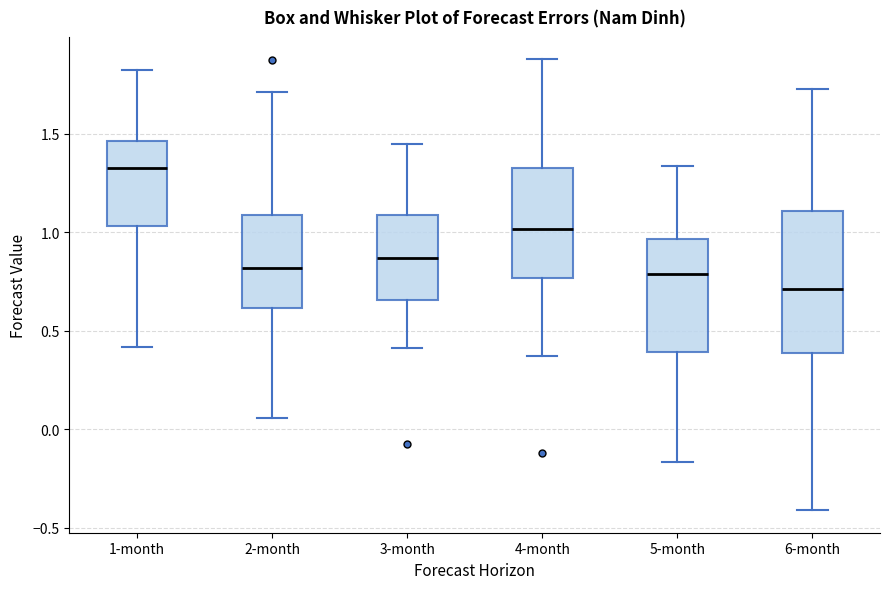

Where is the upper edge of the box for 1-month on the y-axis? The values are not printed on the chart, so give them approximately, as read against the axis.

1.45